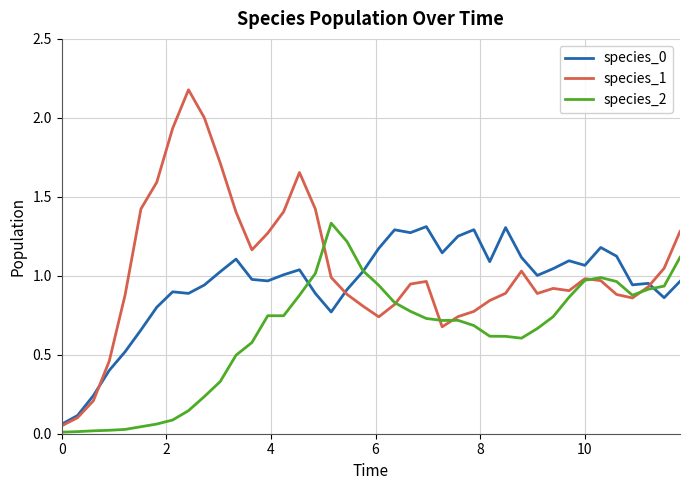

What is the sum of all species_0 values?

37.7